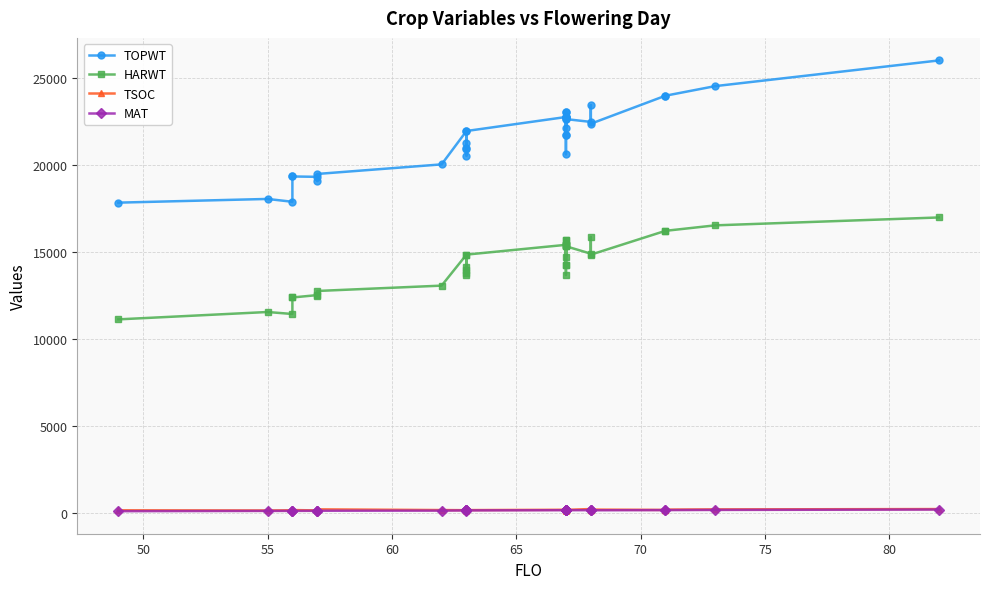

True or false: TOPWT and HARWT intersect in this chart.

False